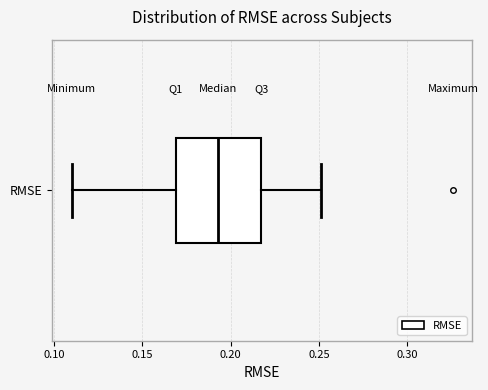

Transcribe this box plot: give where the median line is, the range the box spans, and where the two whiskers end, as read against the x-axis. The values are not printed on the chart, so give them approximately, as read against the axis.

median 0.195, box 0.170 to 0.215, whiskers 0.110 to 0.250